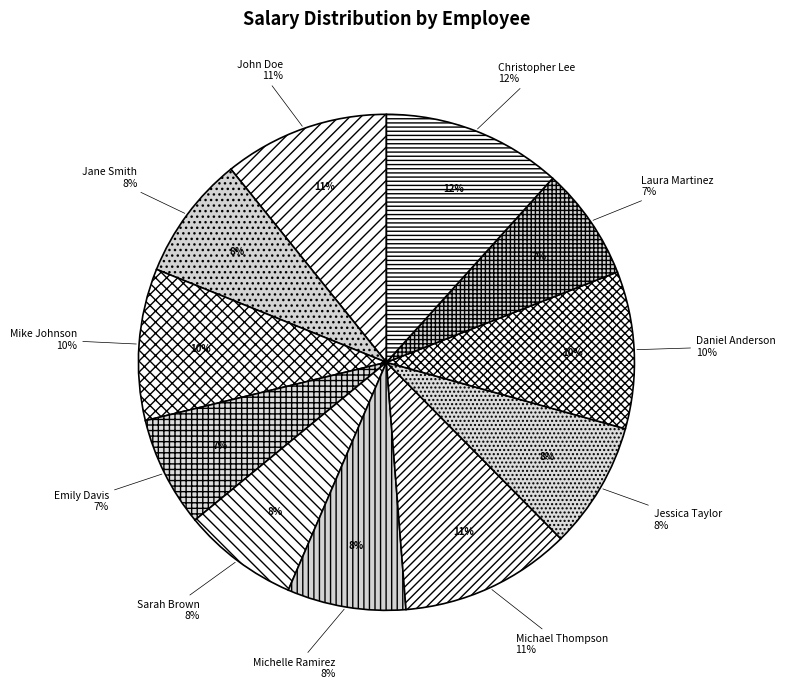

To the nearest percent, what is the difference between the Michelle Ramirez (Assistant) and Mike Johnson (Librarian) slice percentages?

2%